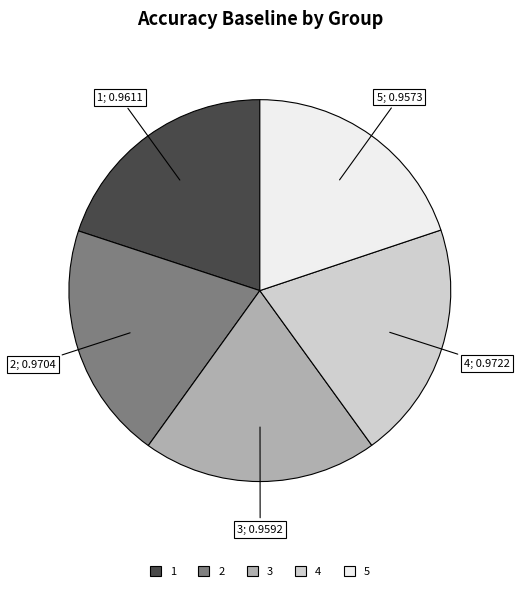

Does 1 account for over 50% of the chart?

No